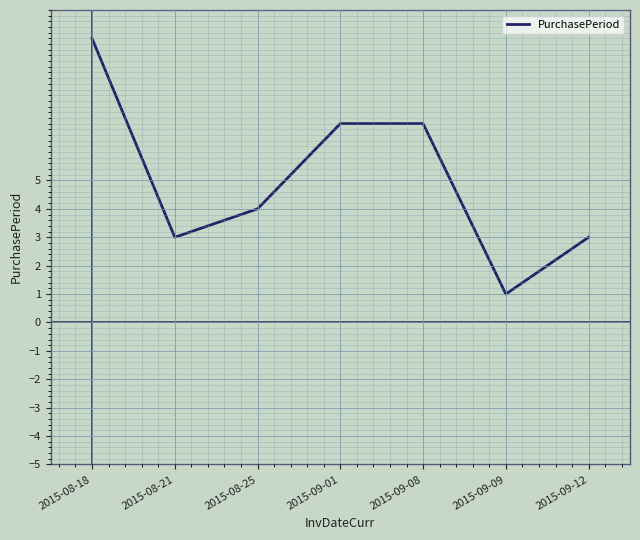

What is the smallest value displayed?

1